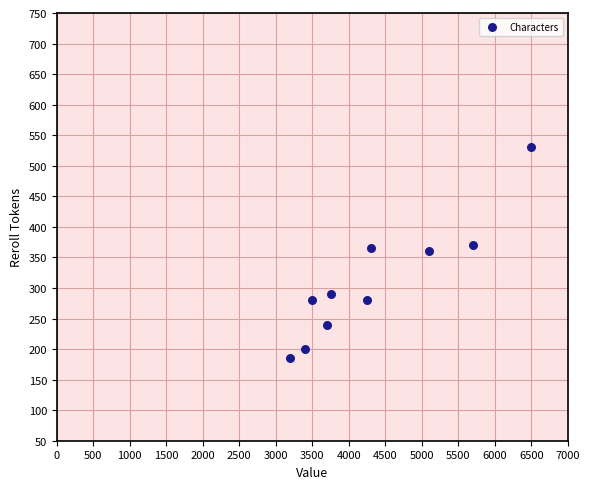

What is the range of X values (max minus min)?

3300